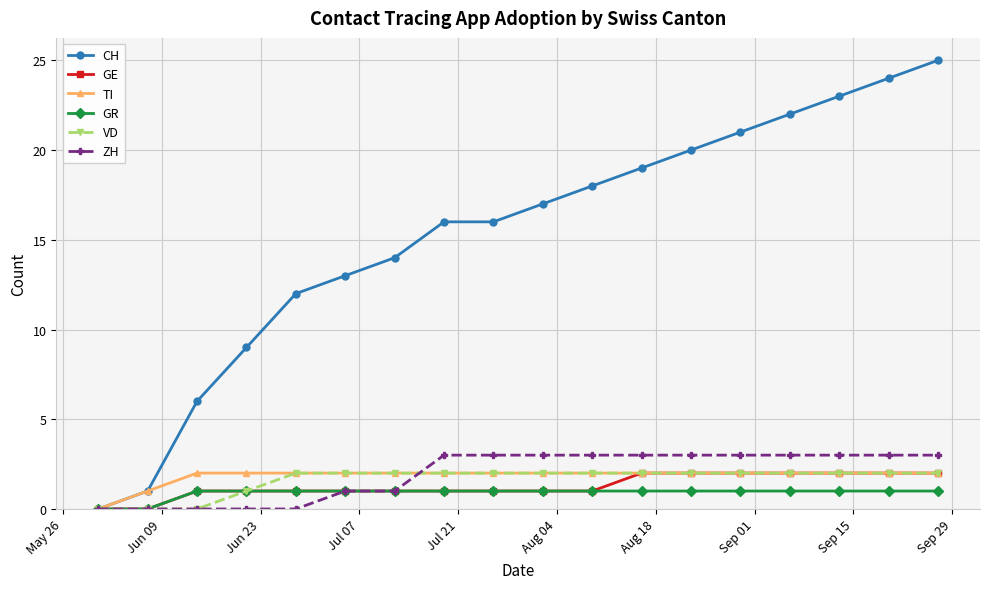

How many ZH values are between 0 and 3?

18